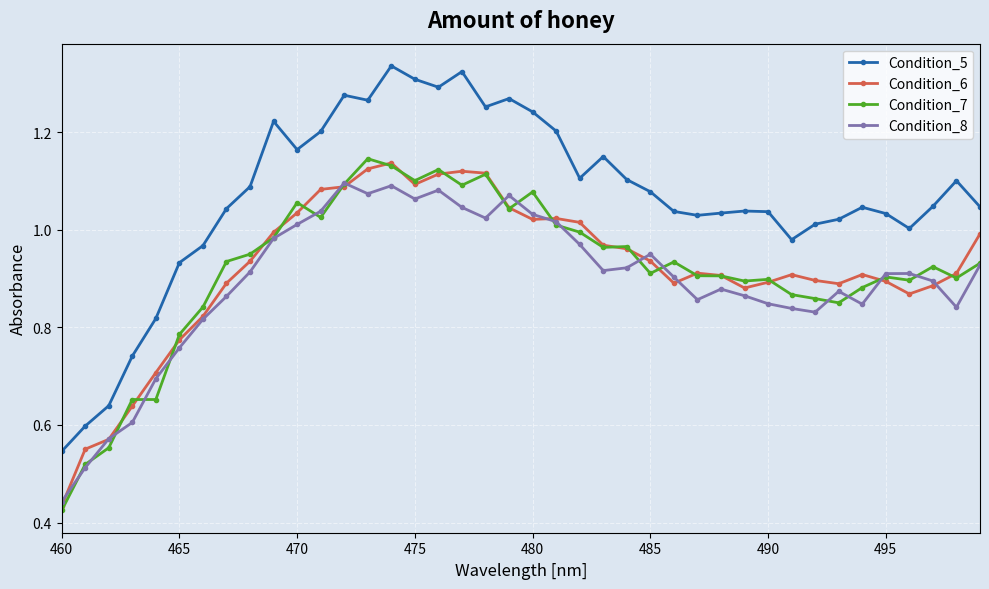

What are all the series names shown in the legend?

Condition_5, Condition_6, Condition_7, Condition_8